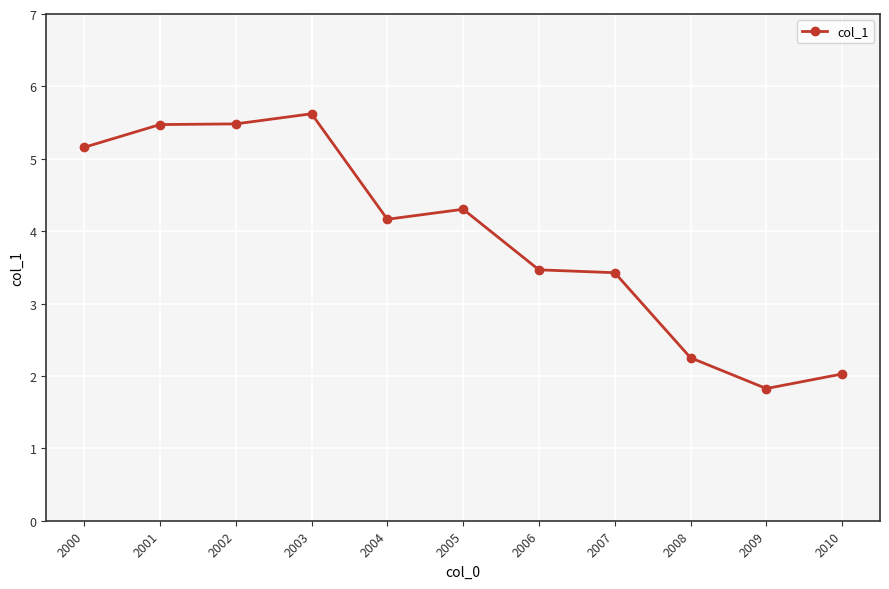

Which label corresponds to the largest value in the chart?

2003